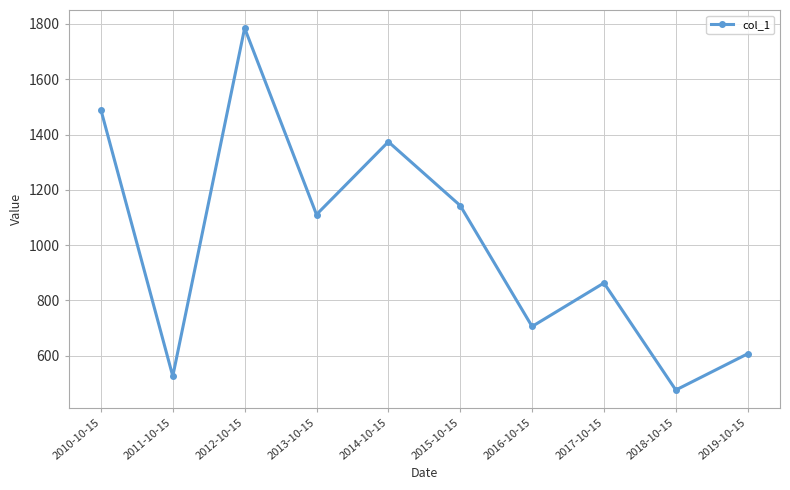

The chart shows a value of 1627.3 at 2015-10-15. True or false?

False